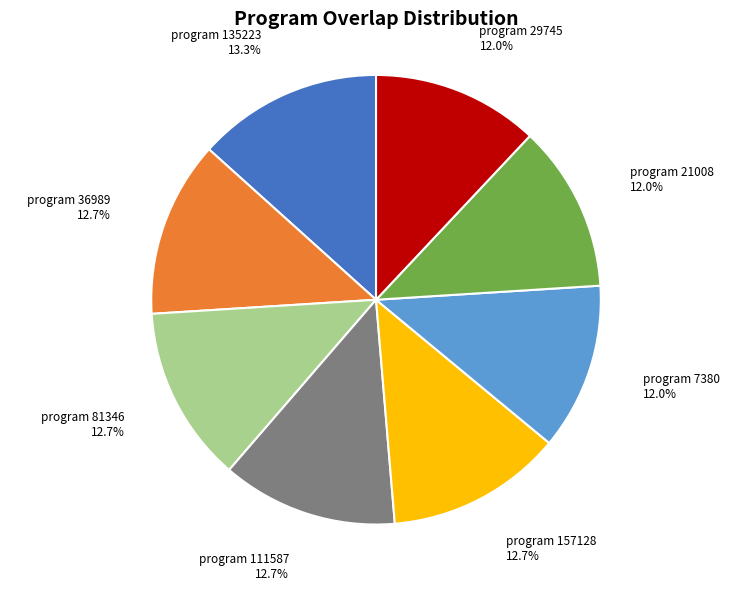

How much of the chart is everything except program 21008?

88.0%